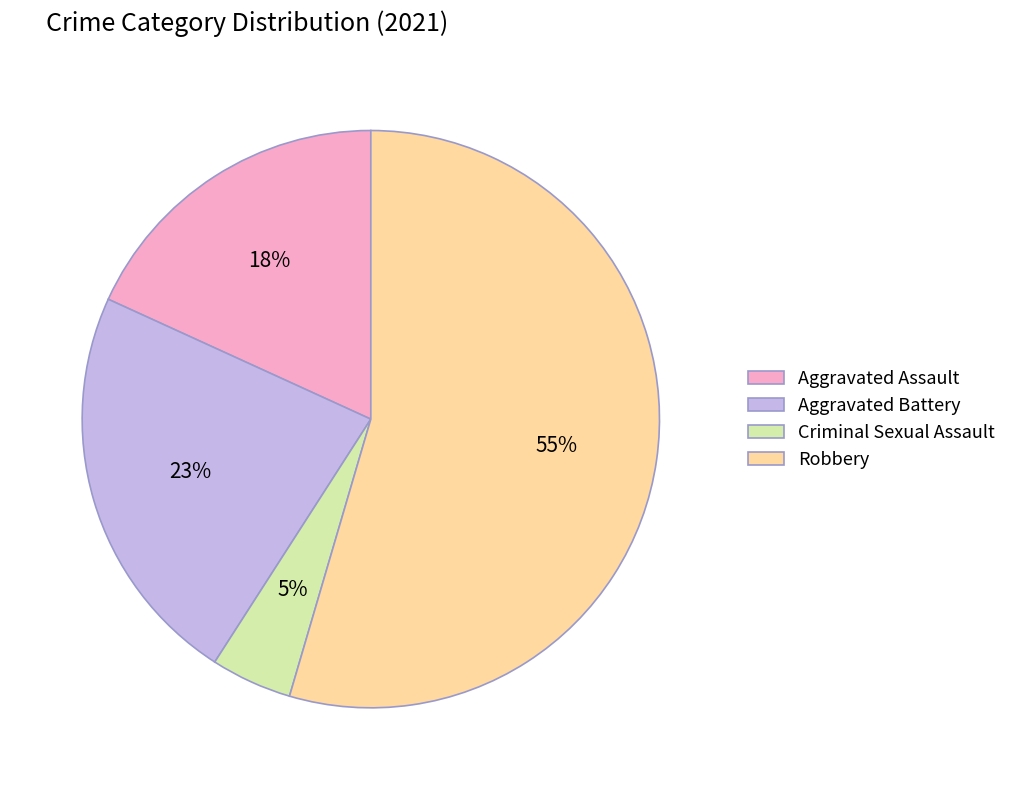

Which has a higher value, Criminal Sexual Assault or Aggravated Battery?

Aggravated Battery